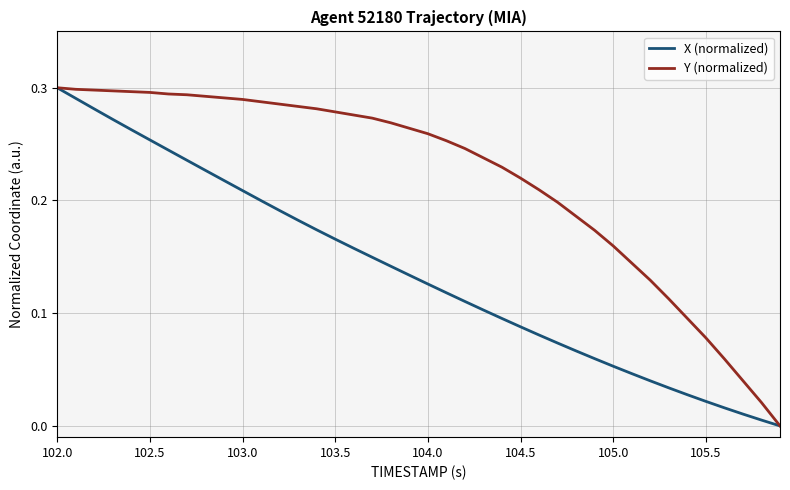

Rank the series by their average value, from highest to lowest.

Y (normalized), X (normalized)